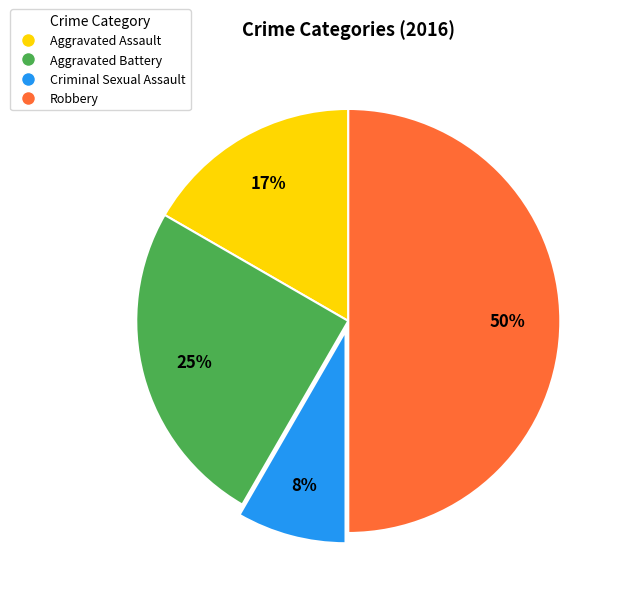

Rank the categories by value from highest to lowest.

Robbery, Aggravated Battery, Aggravated Assault, Criminal Sexual Assault